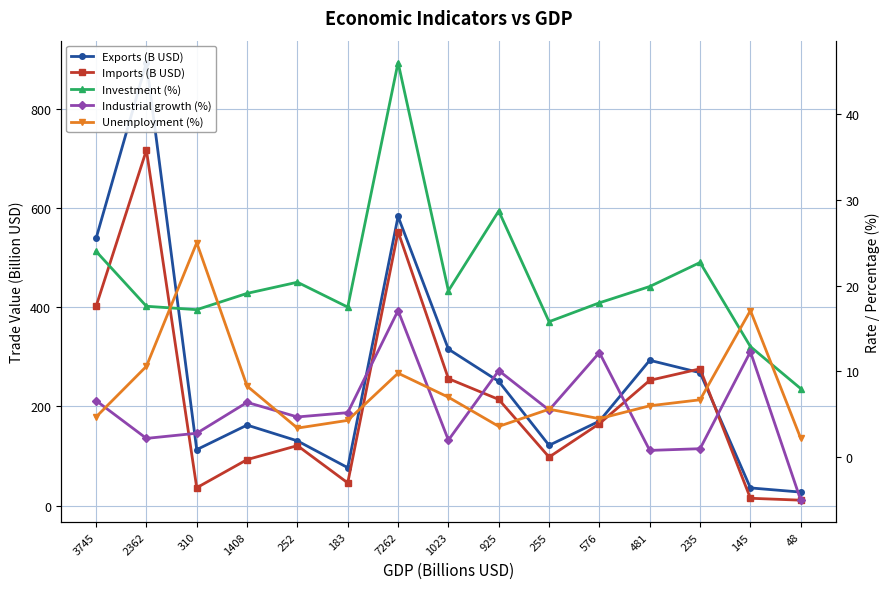

Which series has the largest total across all categories?

Exports (B USD)